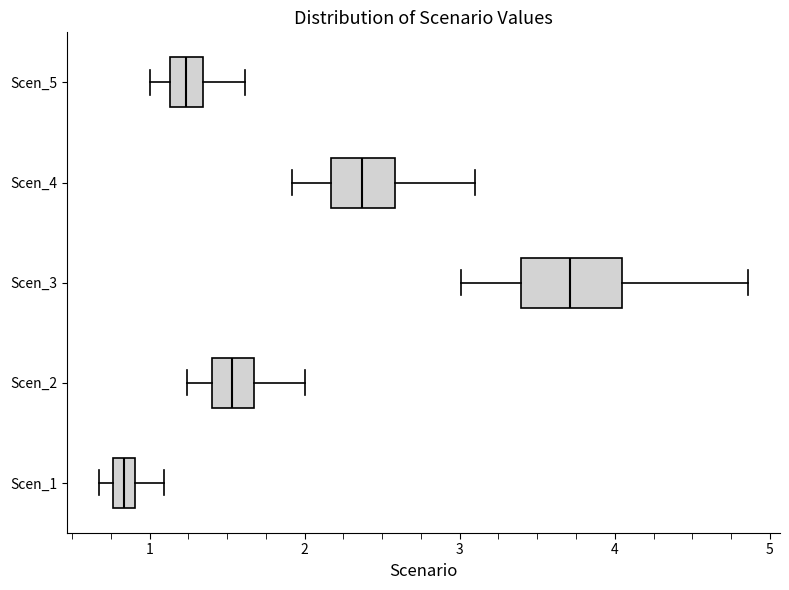

Comparing the boxes themselves (not the whiskers), which one is the widest?

Scen_3